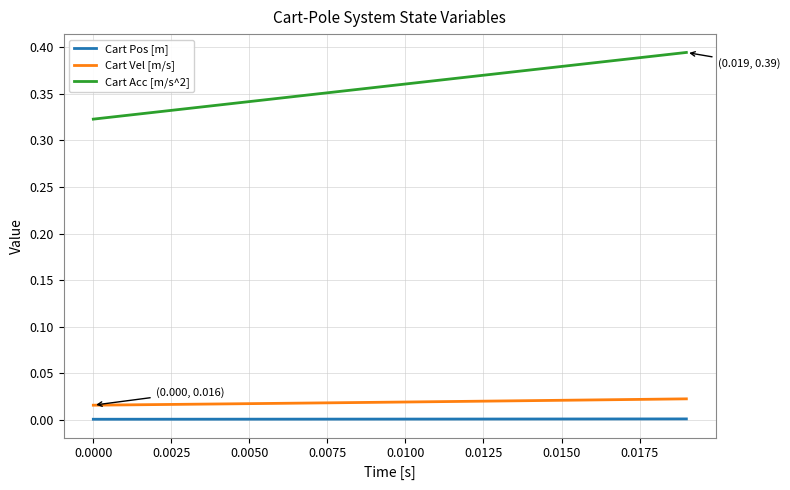

List the series in order of their peak value, highest first.

Cart Acc [m/s^2], Cart Vel [m/s], Cart Pos [m]